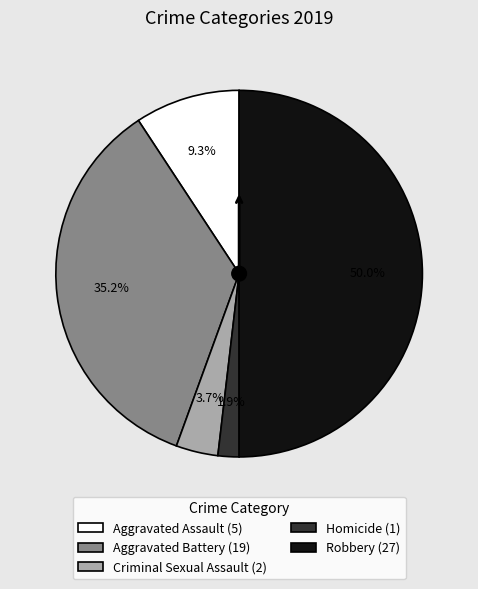

Which category has the biggest portion of the pie?

Robbery